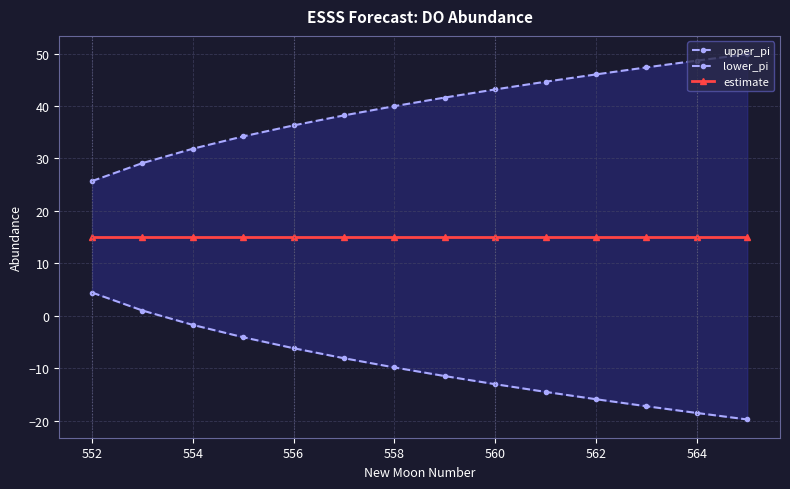

What position from the right is 562?

4